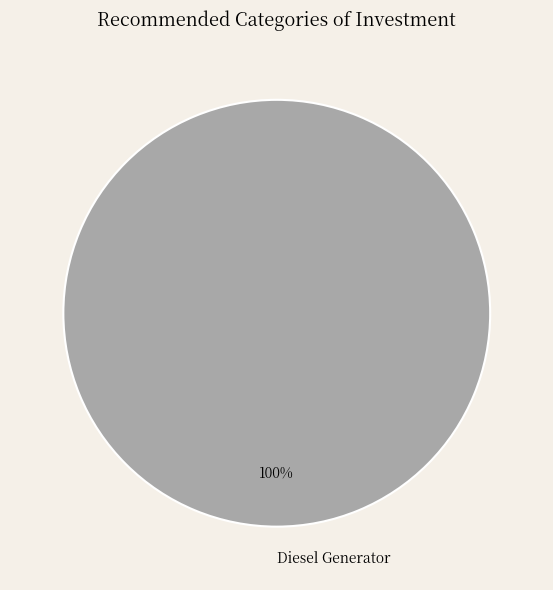

The Diesel Generator slice represents 100% of the pie. True or false?

True